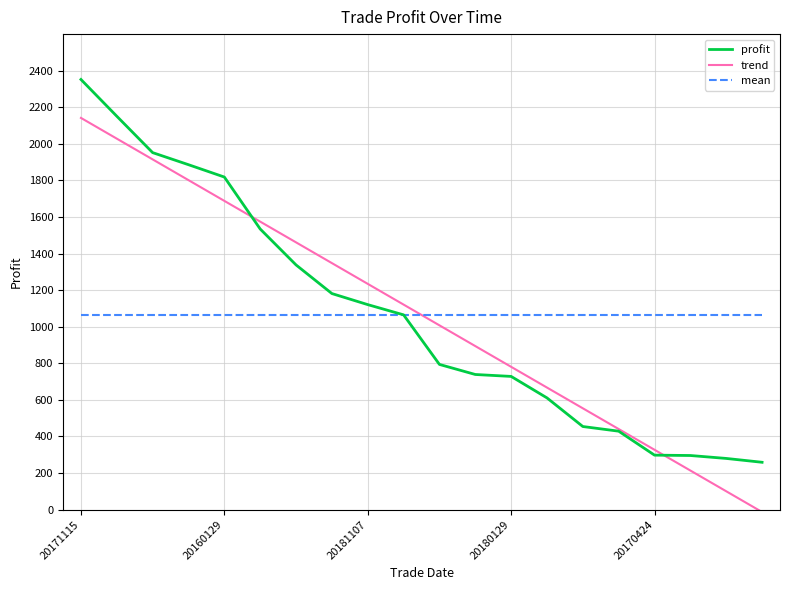

What is the greatest value displayed?

2352.0